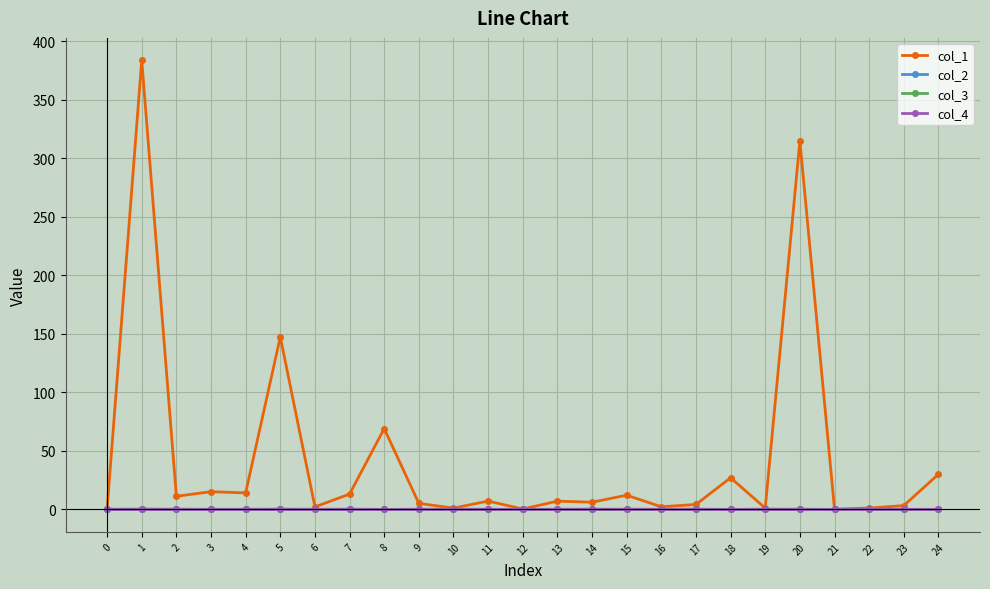

Which label corresponds to the largest value in the chart?

1